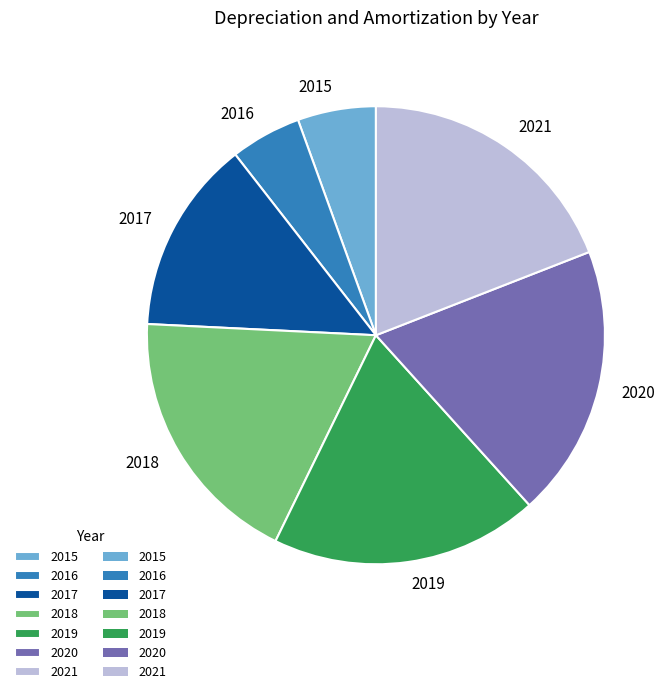

True or false: 2018 accounts for 19% of the total.

True